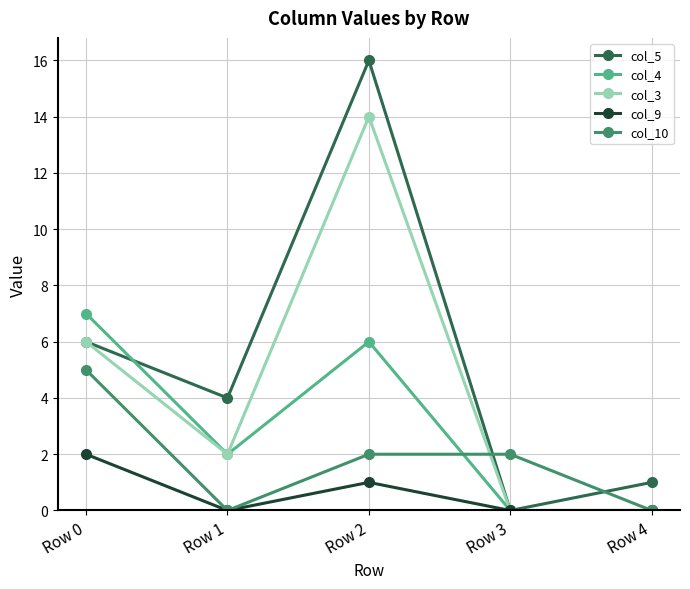

The value of col_9 at Row 4 is 0. True or false?

True